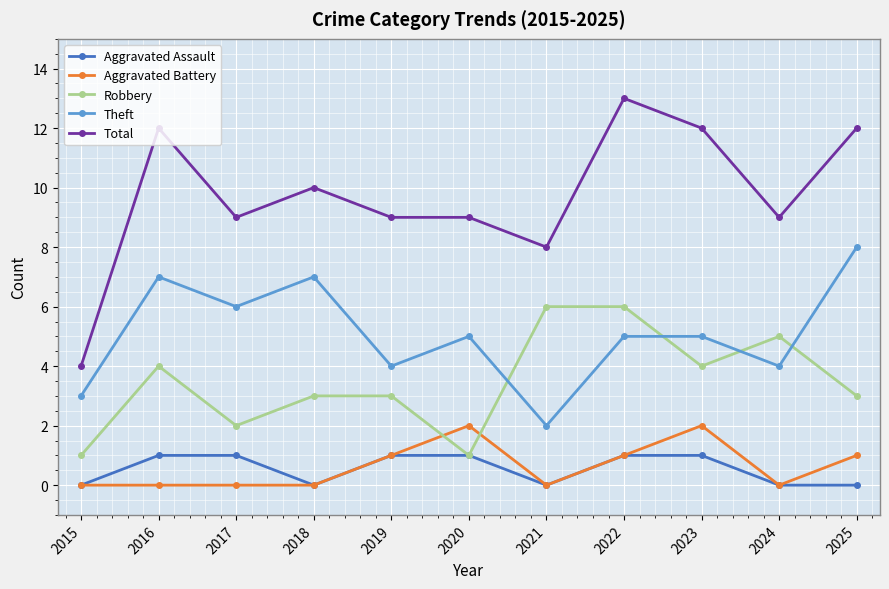

True or false: Robbery has a value of 5 at 2024.

True